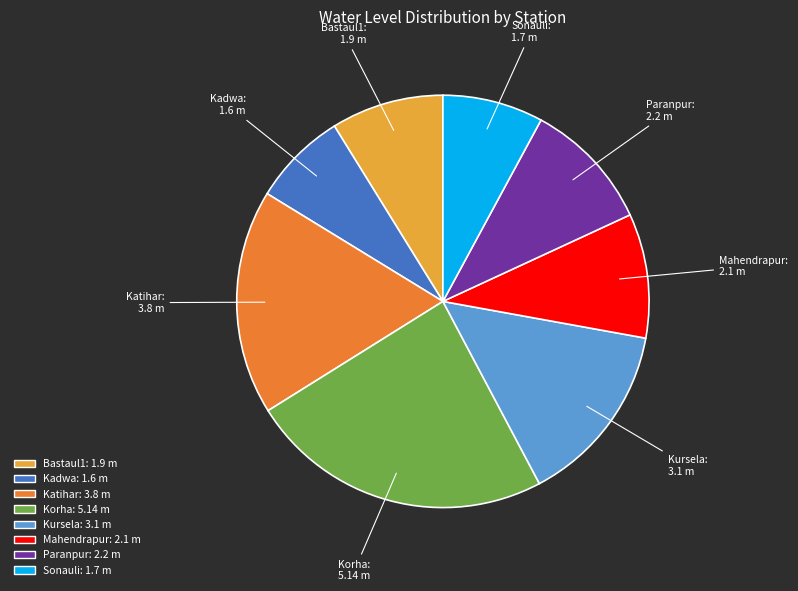

How many segments does this pie chart have?

8